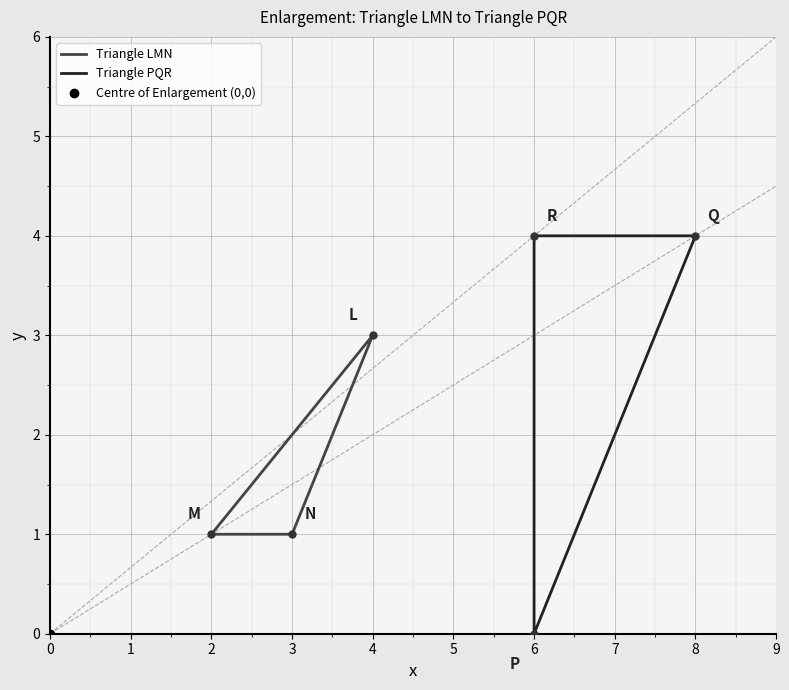

What is the maximum value shown in the chart?

4